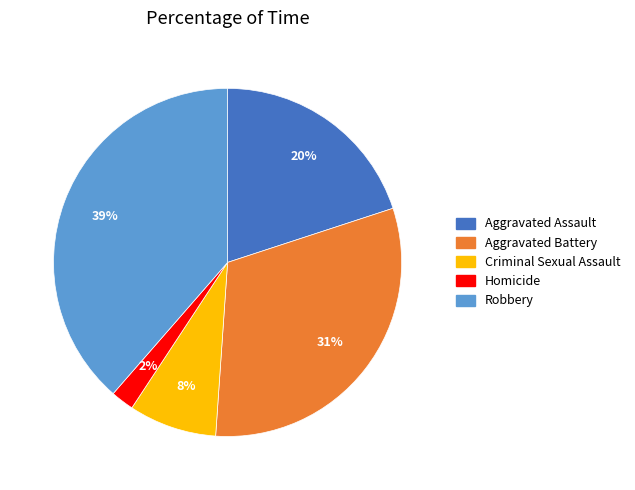

Which slice is the smallest?

Homicide